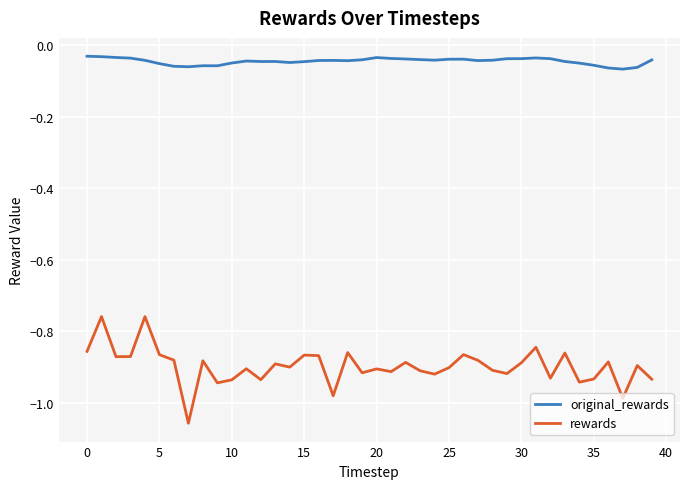

Which series has the largest range (max minus min)?

rewards